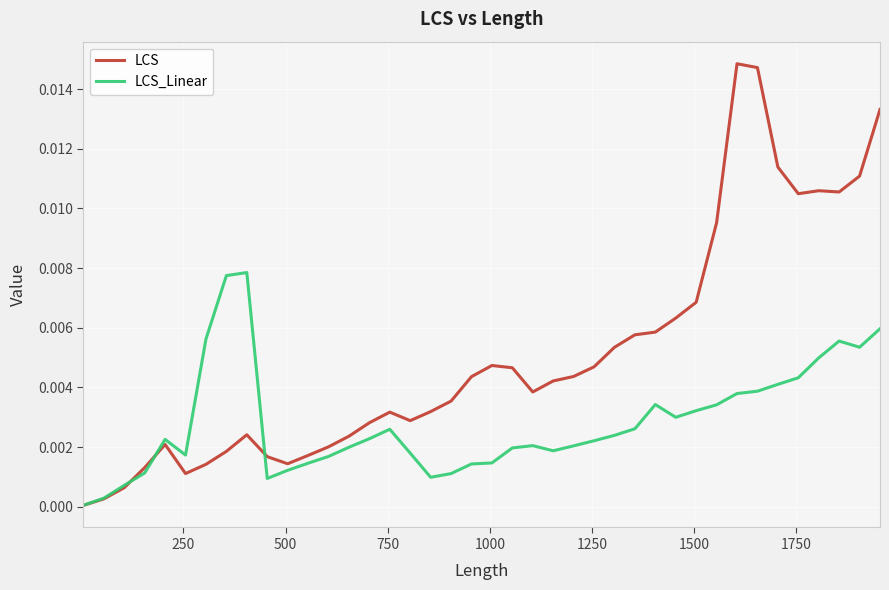

List the series in order of their peak value, highest first.

LCS, LCS_Linear